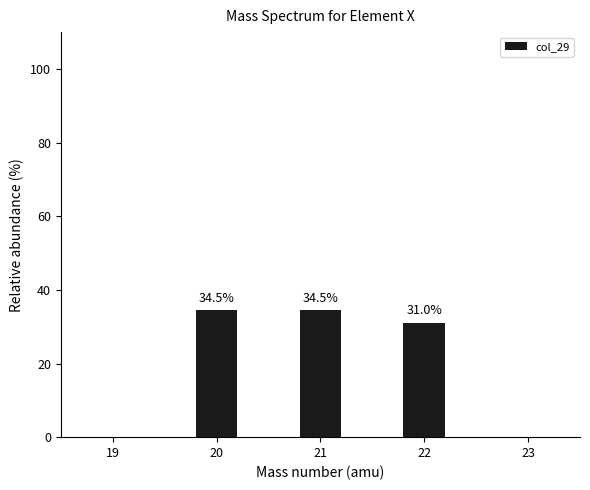

Reading left to right, transcribe all the data shown in this chart.

20=34.5	21=34.5	22=31.0